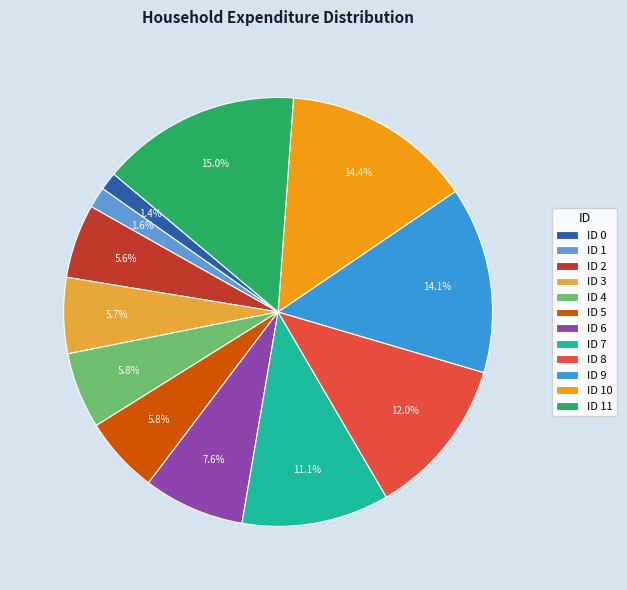

Which category has the biggest portion of the pie?

ID 11